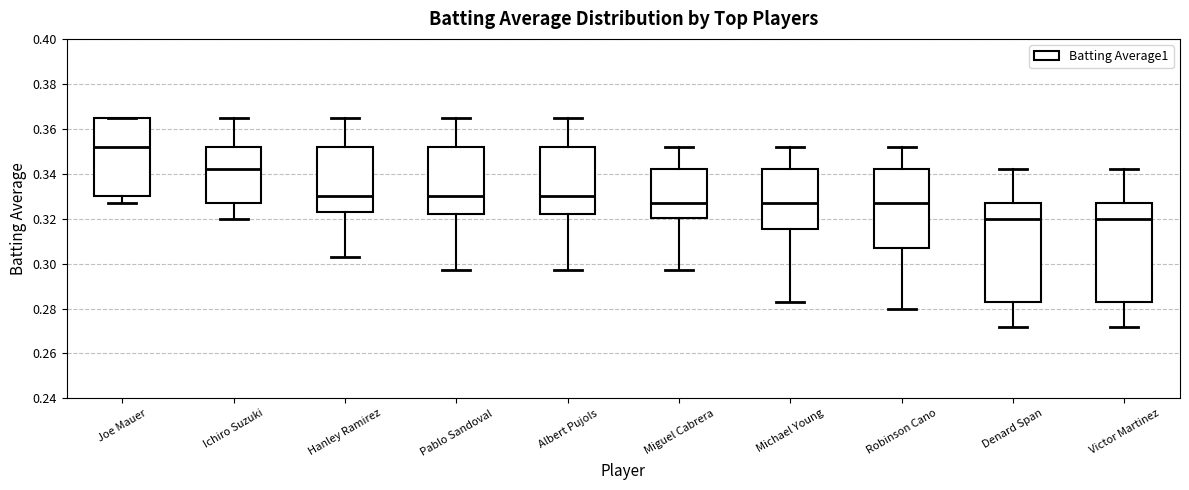

Which box's median line is the highest?

Joe Mauer